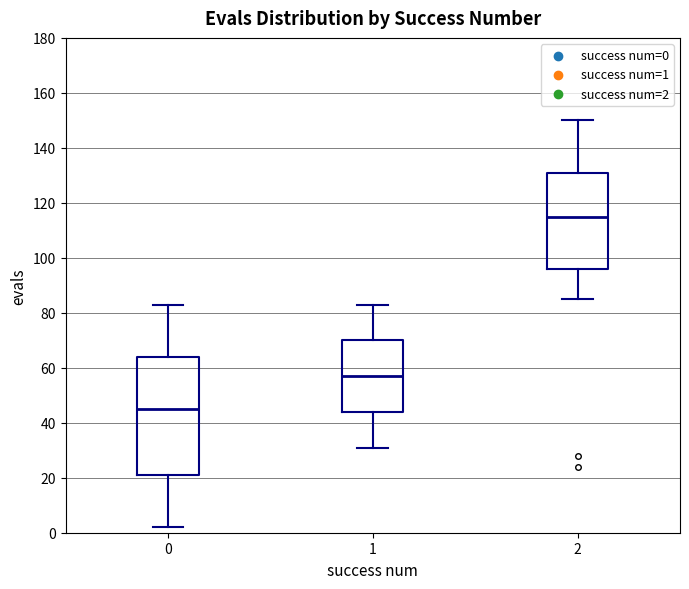

Where does the median line of the box at x = 1 sit on the y-axis? The values are not printed on the chart, so give them approximately, as read against the axis.

58